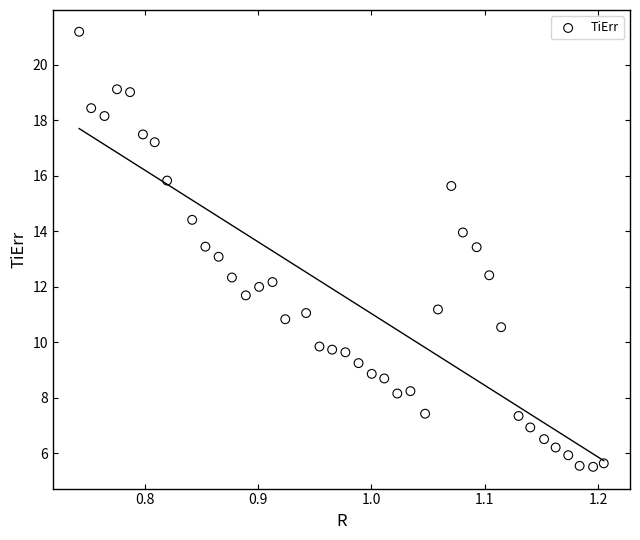

What is the range of Y values (max minus min)?

15.7